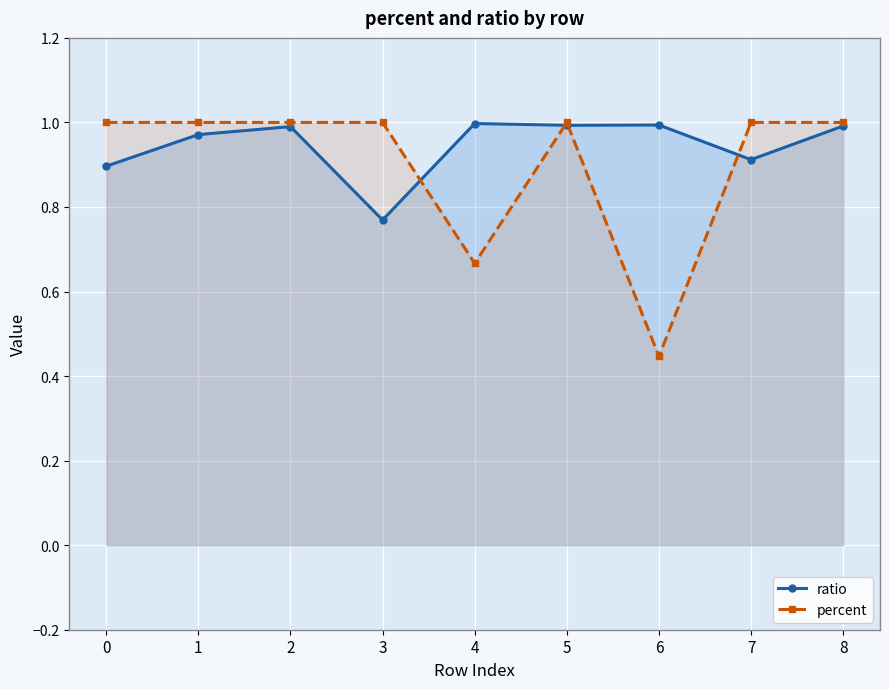

How many lines are shown in the chart?

2